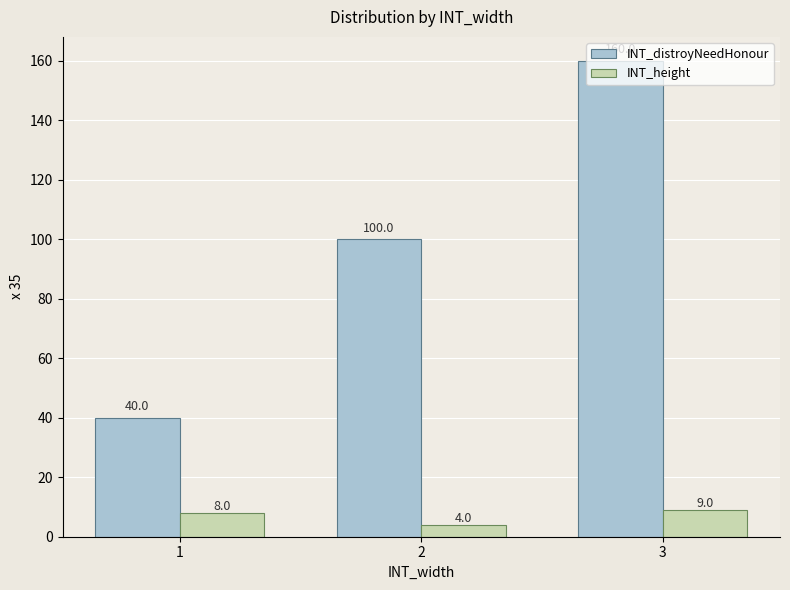

What is the minimum value shown in the chart?

4